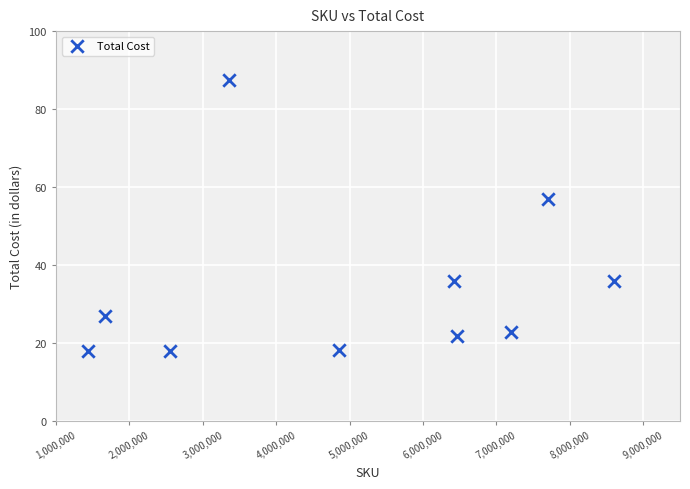

What Y value in the scatter plot is closest to 52?

56.9